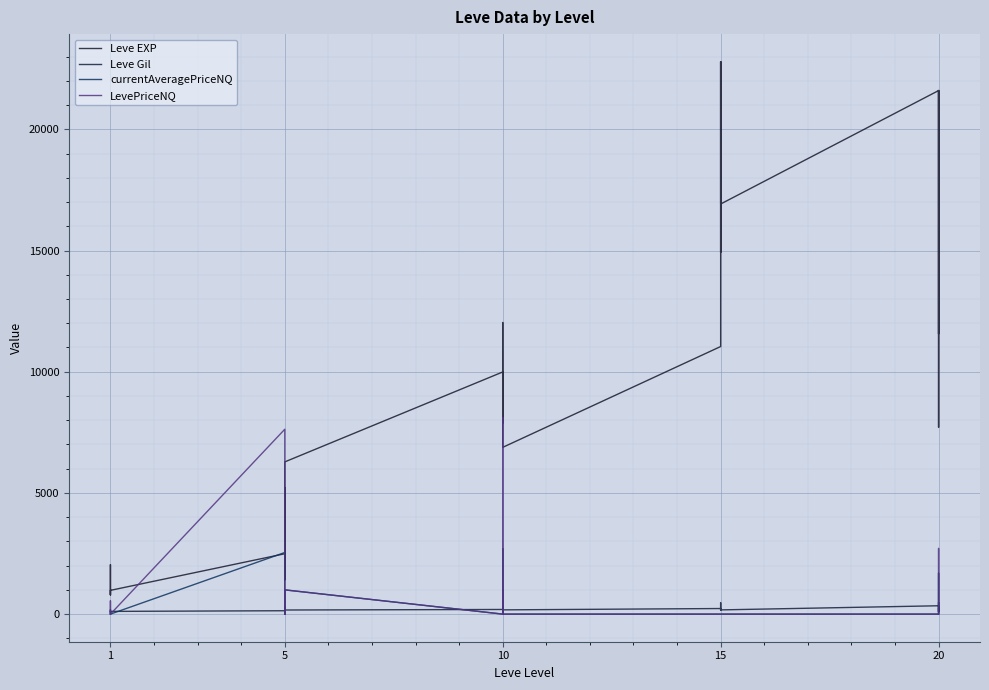

Does the chart display data point markers on the line(s)?

No